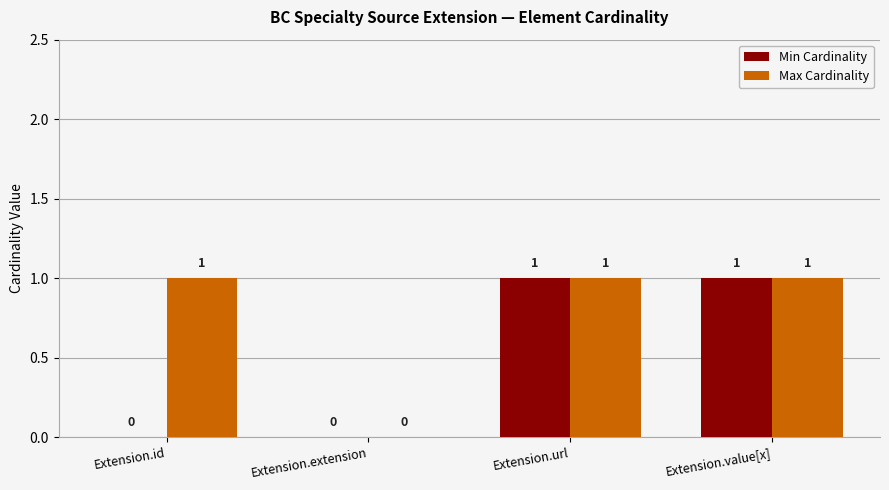

Which series has the largest total across all categories?

Max Cardinality